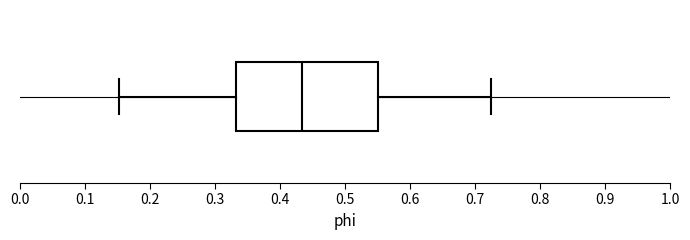

Where does the left whisker of the box end on the x-axis? The values are not printed on the chart, so give them approximately, as read against the axis.

0.15